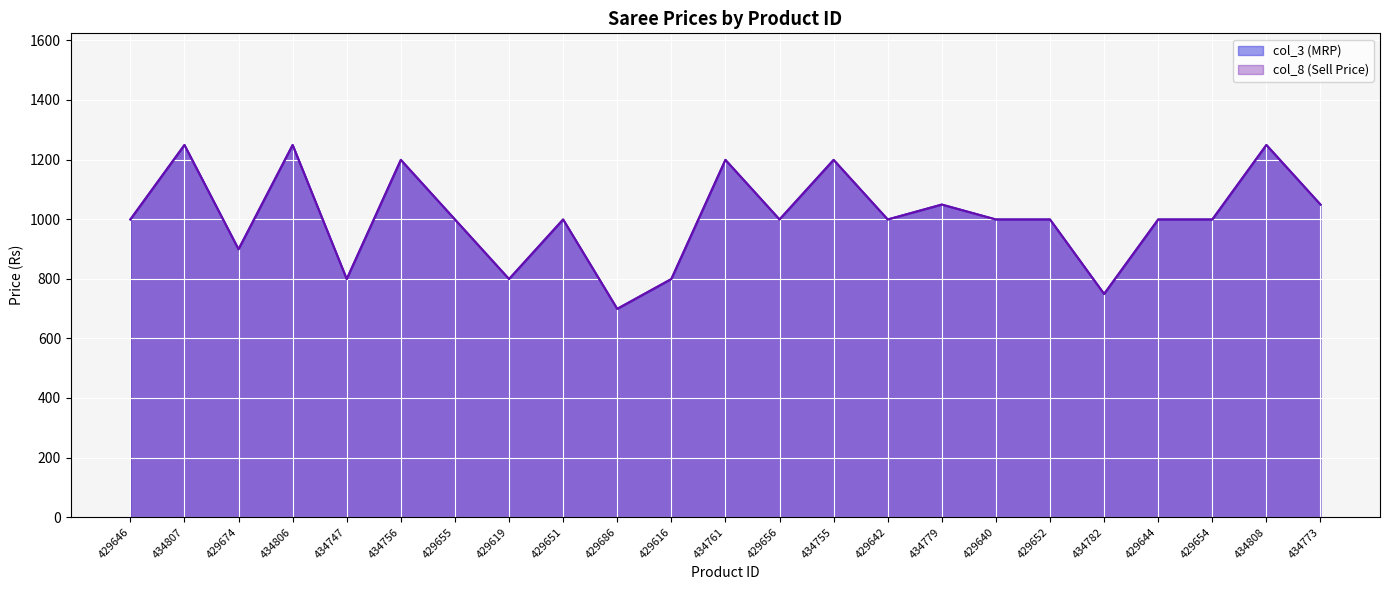

At which category does col_8 reach its first local peak?

434807